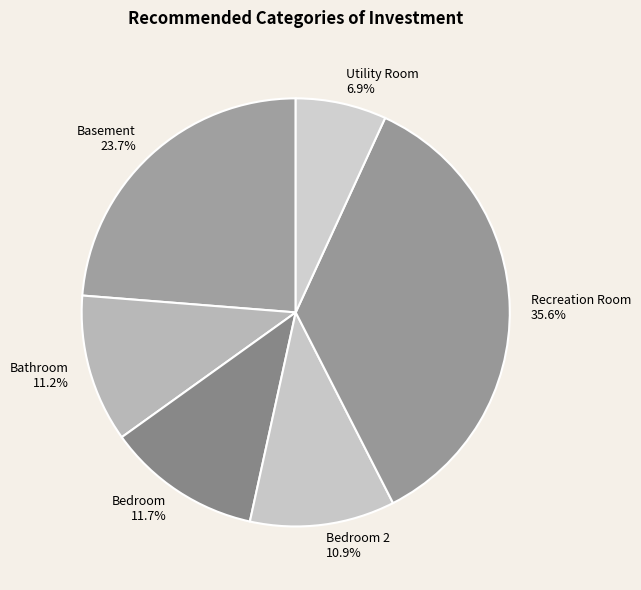

Count the number of slices in the pie.

6